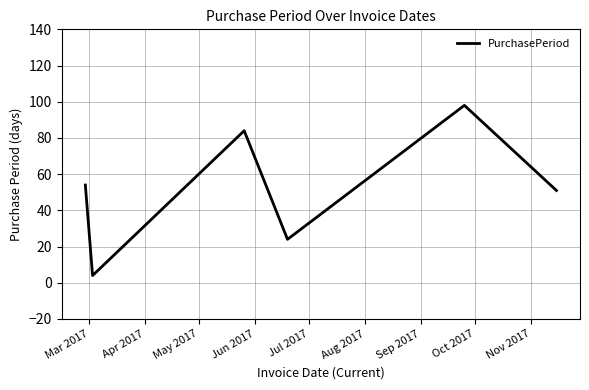

What is the maximum value shown in the chart?

98